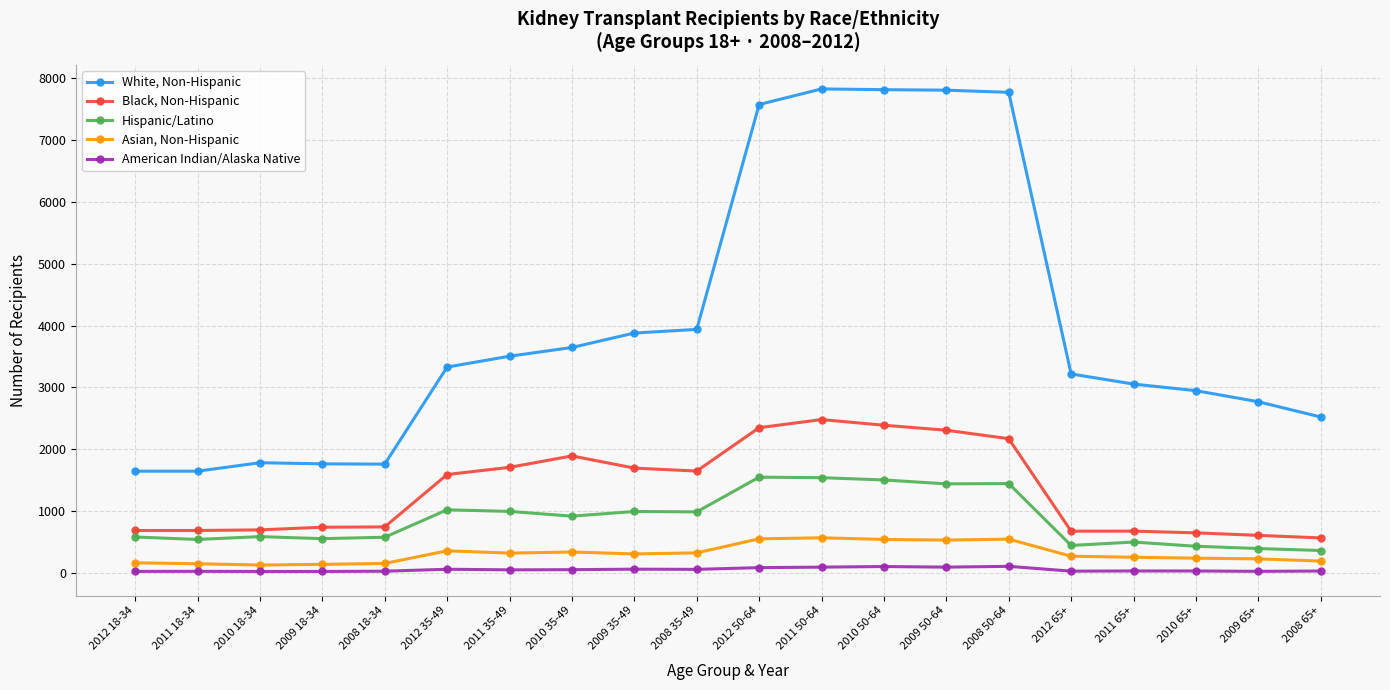

Which series has the largest total across all categories?

White, Non-Hispanic